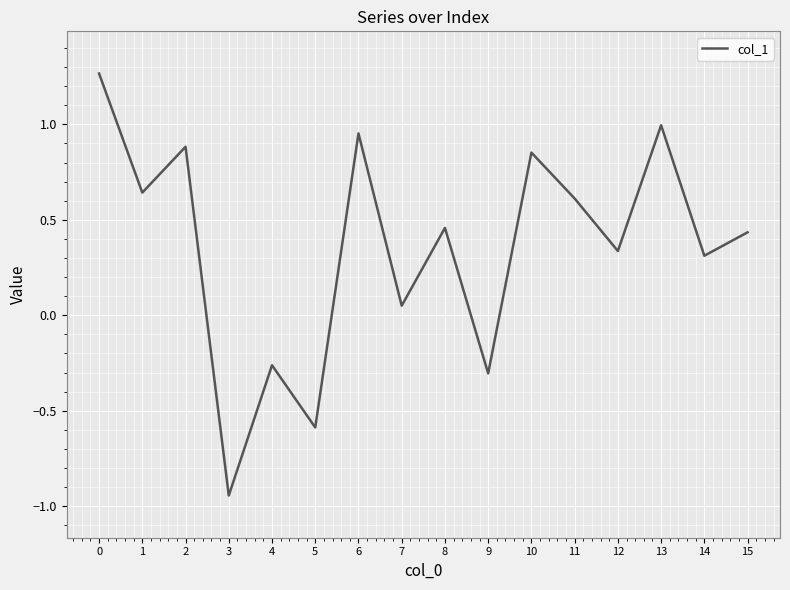

Does the chart display data point markers on the line(s)?

No